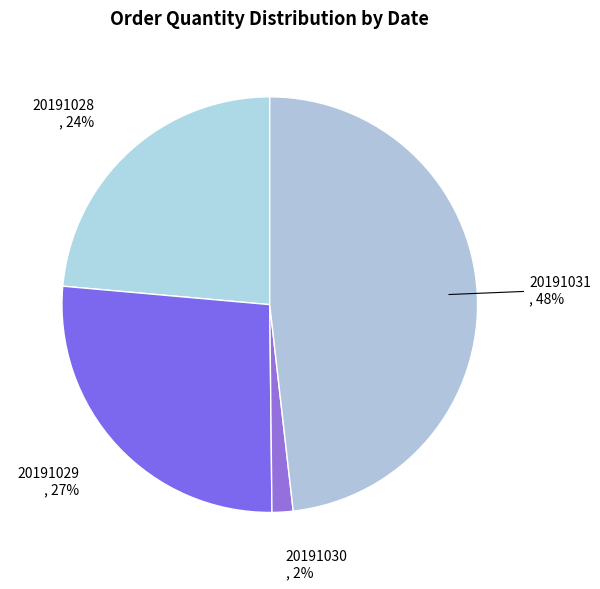

How many slices are in this pie chart?

4